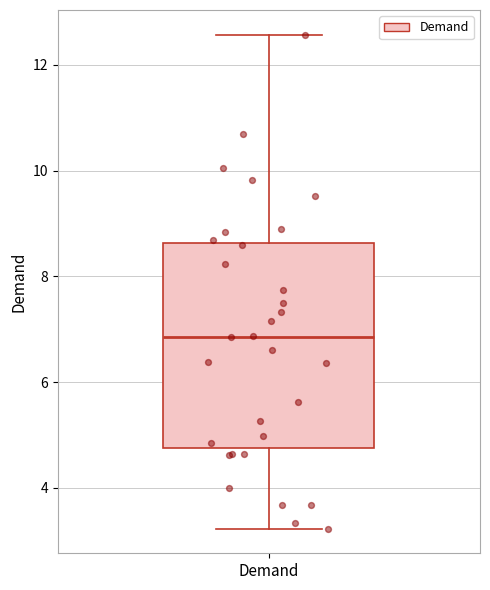

Where is the lower edge of the box for Demand on the y-axis? The values are not printed on the chart, so give them approximately, as read against the axis.

4.8